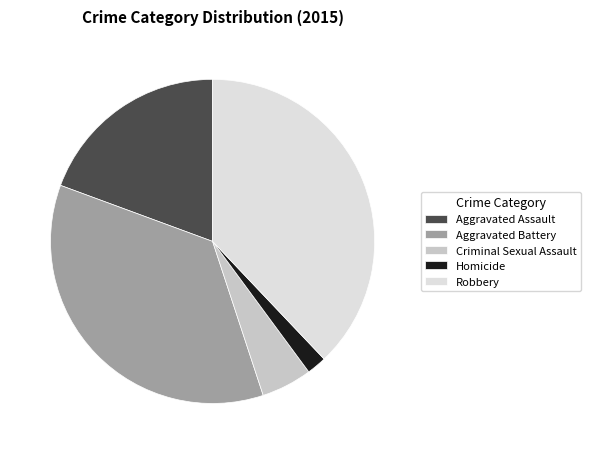

What is the ratio of the value at Robbery to the value at Criminal Sexual Assault?

7.5